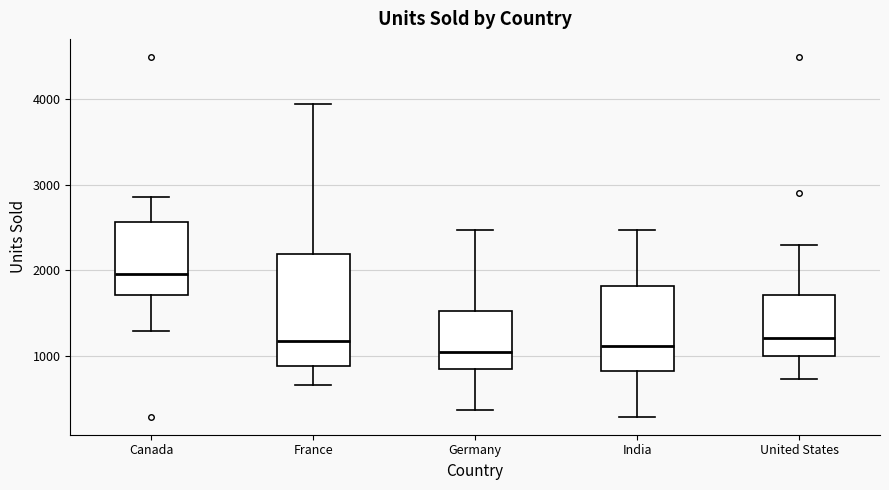

Where does the lower whisker of the box for United States end on the y-axis? The values are not printed on the chart, so give them approximately, as read against the axis.

700